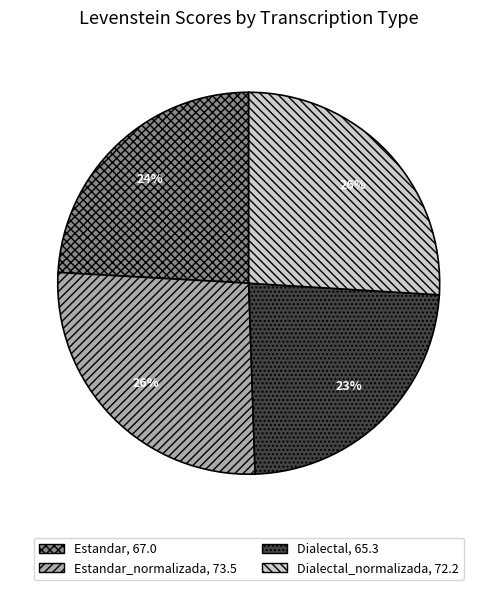

To the nearest percent, what is the difference between the largest and smallest slice percentages?

3%